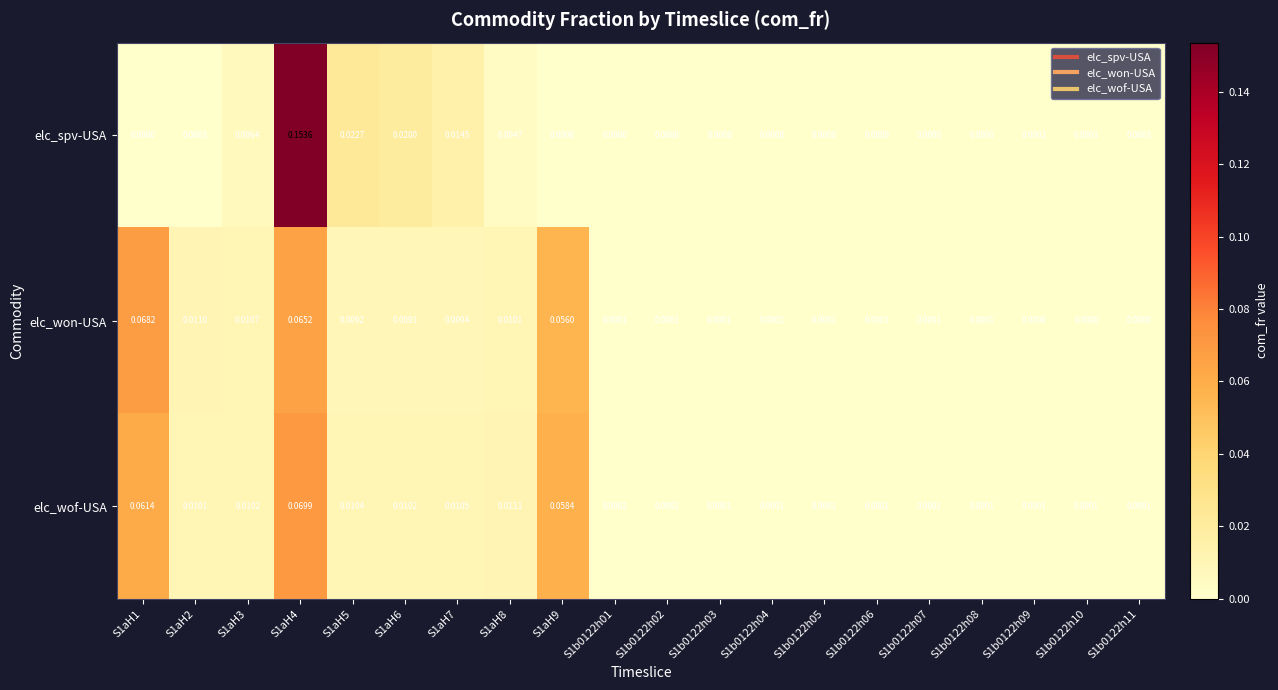

Which series has the widest spread of values?

elc_spv-USA